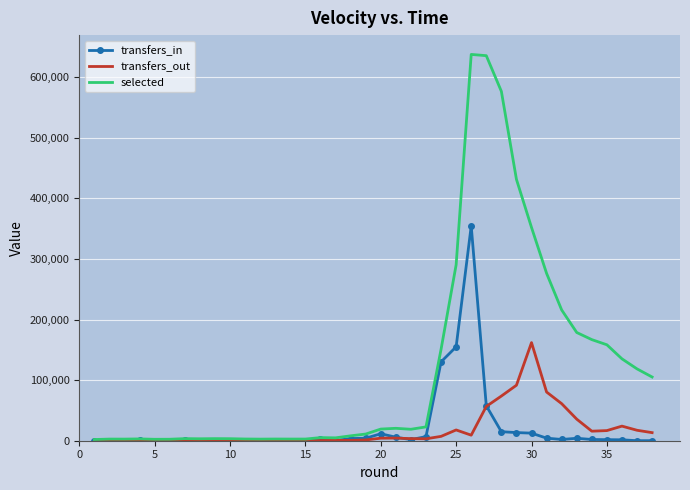

Count the number of data series in this chart.

3